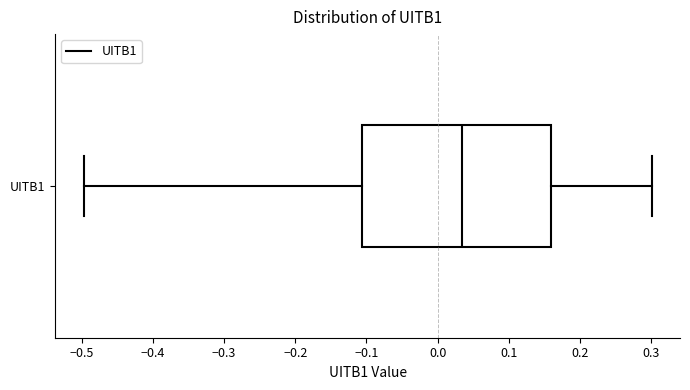

Read this box plot against the x-axis: the position of the median line, the range covered by the box, and the ends of both whiskers. The values are not printed on the chart, so give them approximately, as read against the axis.

median 0.03, box -0.11 to 0.16, whiskers -0.50 to 0.30